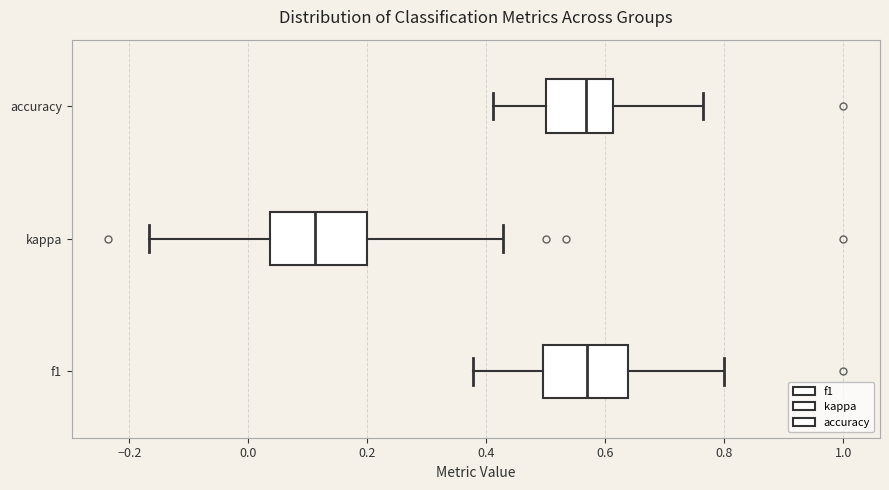

Reading bottom to top, transcribe this box plot: for each box, give where its median line is, the range the box spans, and where its two whiskers end, as read against the x-axis. The values are not printed on the chart, so give them approximately, as read against the axis.

f1: median 0.56, box 0.50 to 0.64, whiskers 0.38 to 0.80
kappa: median 0.12, box 0.04 to 0.20, whiskers -0.16 to 0.42
accuracy: median 0.56, box 0.50 to 0.62, whiskers 0.42 to 0.76